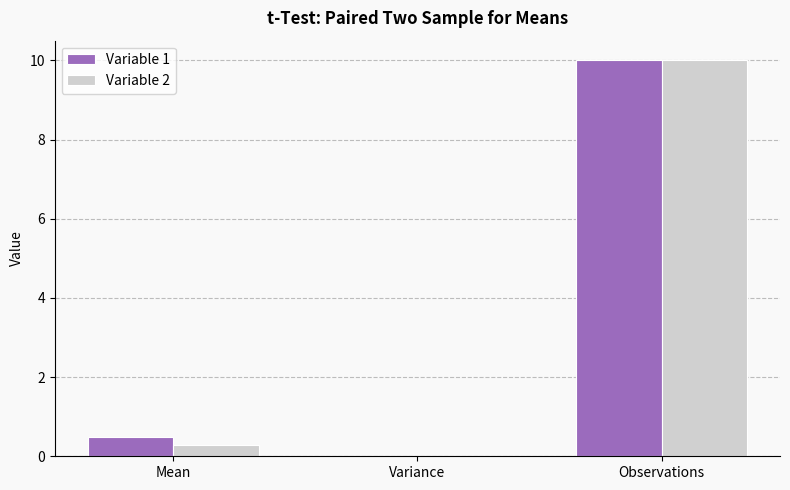

At which category is the sum across all series the highest?

Observations